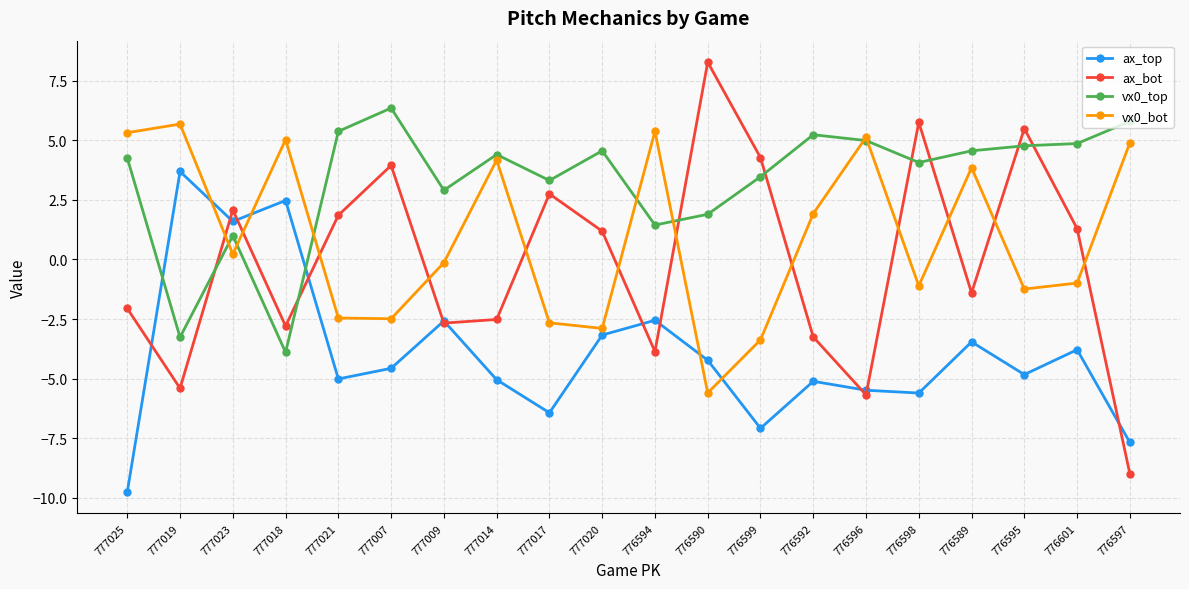

True or false: ax_bot has more than 2 points higher than both neighbors.

True